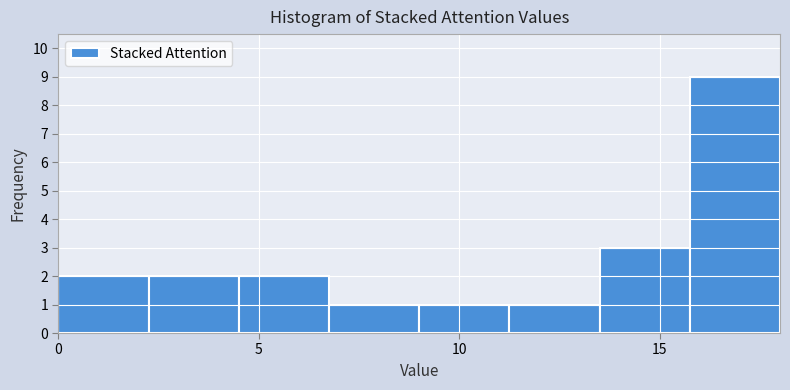

Reading left to right, list every bar in this chart as the range it spans on the x-axis followed by its height. Neither the bar edges nor the heights are printed on the chart, so give them approximately, as read against the axes.

0.00 to 2.25: 2
2.25 to 4.50: 2
4.50 to 6.75: 2
6.75 to 9.00: 1
9.00 to 11.25: 1
11.25 to 13.50: 1
13.50 to 15.75: 3
15.75 to 18.00: 9